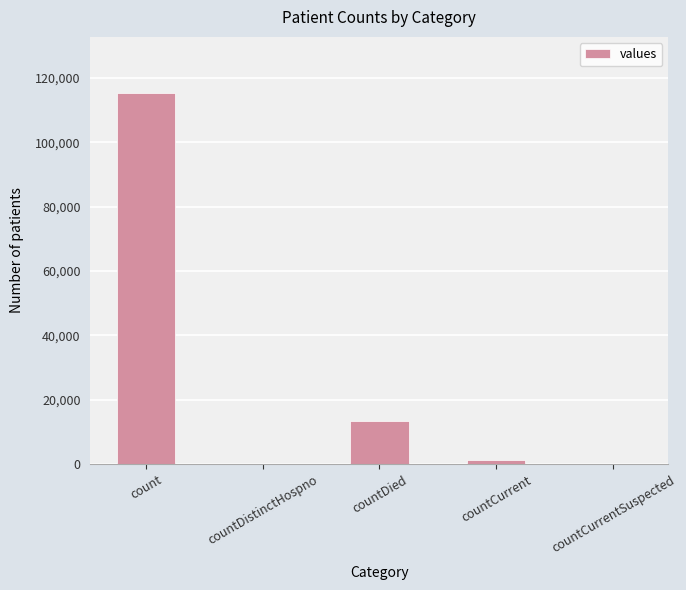

What is the maximum value shown in the chart?

115379